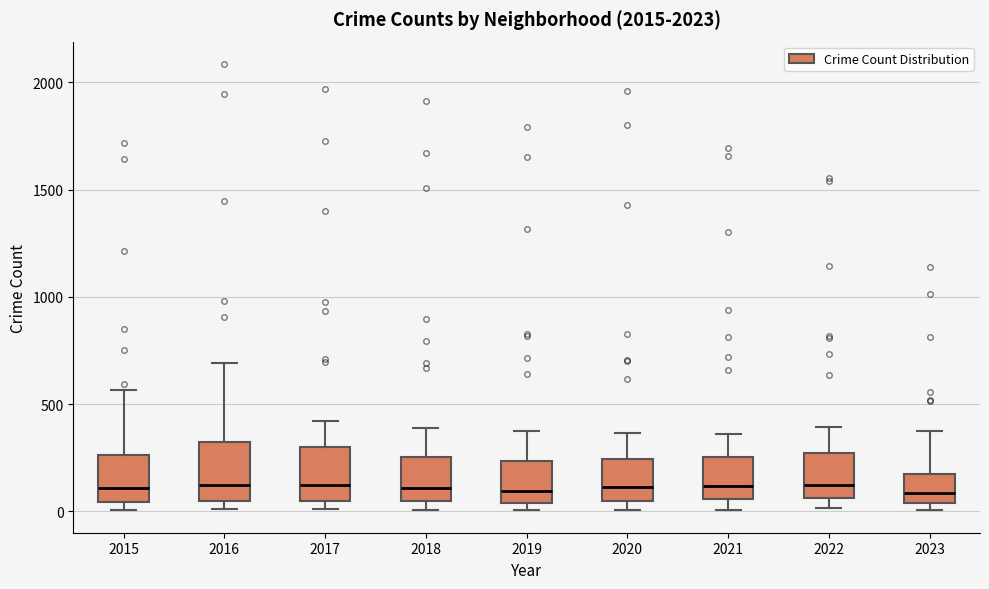

Where is the lower edge of the box at x = 2018 on the y-axis? The values are not printed on the chart, so give them approximately, as read against the axis.

50